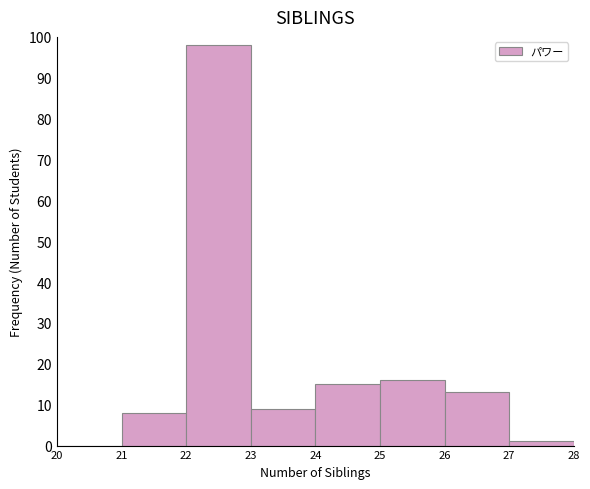

Reading left to right, transcribe this chart: for each bar, give the range it covers on the x-axis and its height. The values are not printed on the chart, so give them approximately, as read against the axis.

20 to 21: 0
21 to 22: 8
22 to 23: 98
23 to 24: 9
24 to 25: 15
25 to 26: 16
26 to 27: 13
27 to 28: 1